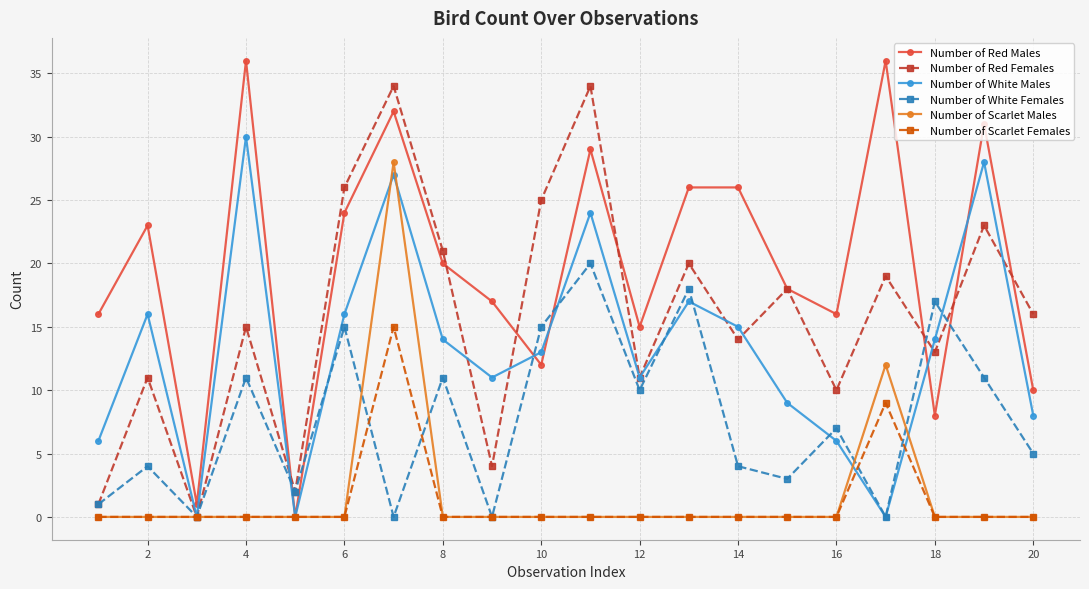

In Number of White Females, how many points are higher than both neighbors (excluding endpoints)?

8